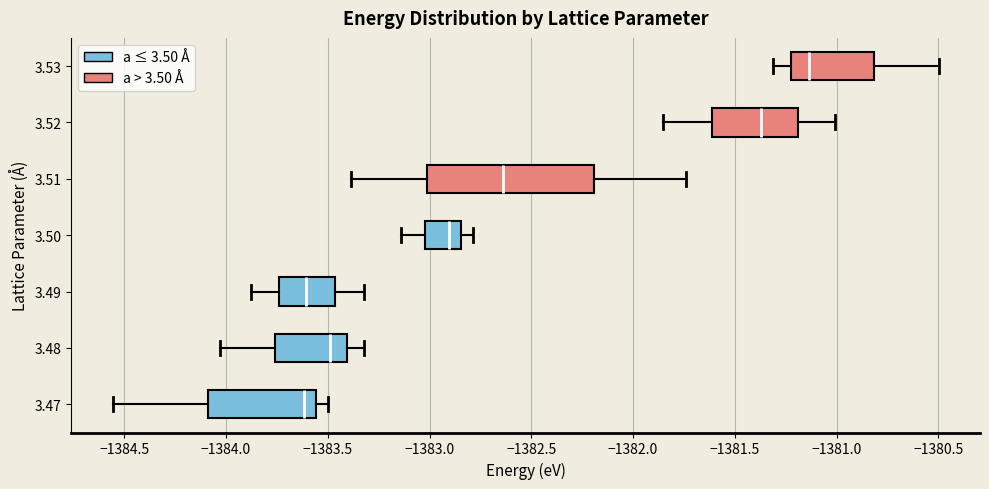

Reading bottom to top, transcribe this box plot: for each box, give where its median line is, the range the box spans, and where its two whiskers end, as read against the x-axis. The values are not printed on the chart, so give them approximately, as read against the axis.

3.47: median -1383.60, box -1384.10 to -1383.55, whiskers -1384.55 to -1383.50
3.48: median -1383.50, box -1383.75 to -1383.40, whiskers -1384.05 to -1383.30
3.49: median -1383.60, box -1383.75 to -1383.45, whiskers -1383.90 to -1383.30
3.50: median -1382.90, box -1383.00 to -1382.85, whiskers -1383.15 to -1382.80
3.51: median -1382.65, box -1383.00 to -1382.20, whiskers -1383.40 to -1381.75
3.52: median -1381.35, box -1381.60 to -1381.20, whiskers -1381.85 to -1381.00
3.53: median -1381.15, box -1381.20 to -1380.80, whiskers -1381.30 to -1380.50